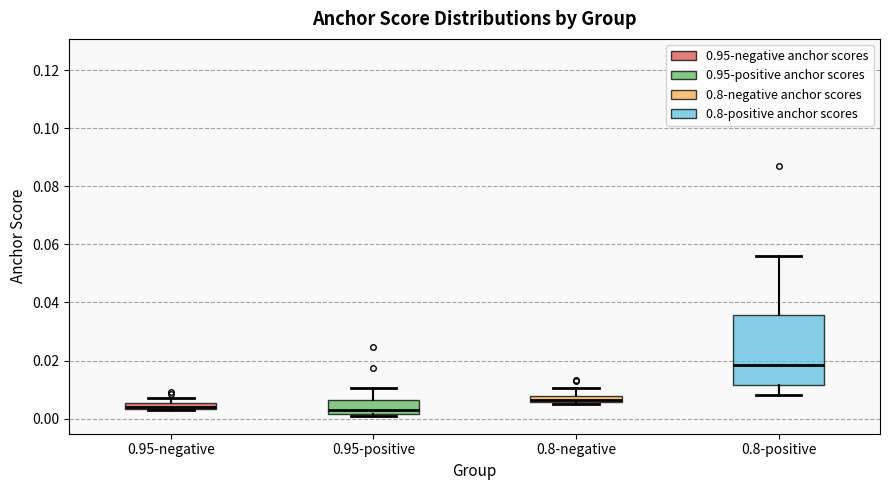

Which box is the tallest, from its lower edge to its upper edge?

0.8-positive